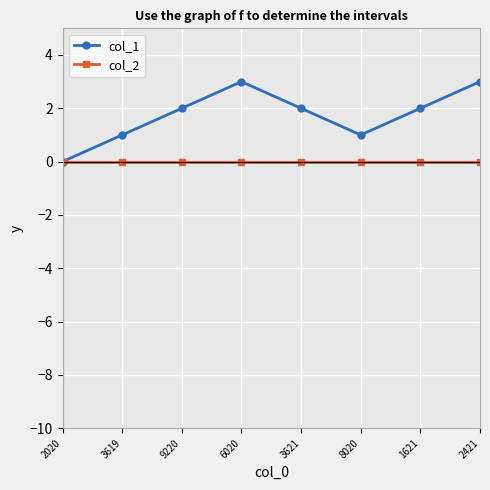

Rank the series by their average value, from highest to lowest.

col_1, col_2